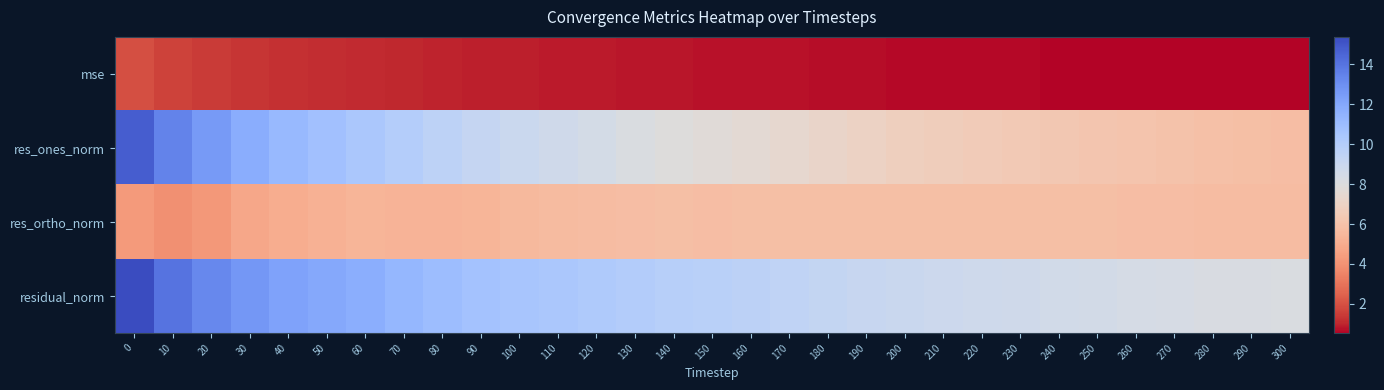

Reading left to right, extract all data points from this chart.

mse: 0=1.9	10=1.6	20=1.4	30=1.3	40=1.2	50=1.2	60=1.1	70=1.0	80=1.0	90=0.9	100=0.9	110=0.9	120=0.9	130=0.8	140=0.8	150=0.8	160=0.8	170=0.7	180=0.7	190=0.7	200=0.7	210=0.6	220=0.6	230=0.6	240=0.6	250=0.6	260=0.6	270=0.6	280=0.6	290=0.6	300=0.5
res_ones_norm: 0=14.8	10=13.4	20=12.6	30=11.8	40=11.1	50=10.8	60=10.4	70=9.9	80=9.5	90=9.2	100=8.9	110=8.7	120=8.4	130=8.2	140=7.9	150=7.8	160=7.6	170=7.4	180=7.2	190=7.0	200=6.8	210=6.6	220=6.5	230=6.4	240=6.3	250=6.2	260=6.1	270=6.0	280=5.9	290=5.9	300=5.8
res_ortho_norm: 0=4.3	10=4.0	20=4.2	30=4.8	40=5.0	50=5.2	60=5.4	70=5.3	80=5.3	90=5.4	100=5.6	110=5.6	120=5.7	130=5.8	140=5.8	150=5.8	160=5.8	170=5.8	180=5.8	190=5.8	200=5.9	210=5.9	220=5.8	230=5.8	240=5.8	250=5.8	260=5.8	270=5.8	280=5.7	290=5.7	300=5.7
residual_norm: 0=15.4	10=14.0	20=13.2	30=12.7	40=12.2	50=12.0	60=11.7	70=11.3	80=10.9	90=10.6	100=10.5	110=10.4	120=10.2	130=10.0	140=9.8	150=9.7	160=9.6	170=9.4	180=9.3	190=9.1	200=8.9	210=8.9	220=8.8	230=8.7	240=8.6	250=8.5	260=8.4	270=8.3	280=8.2	290=8.2	300=8.2